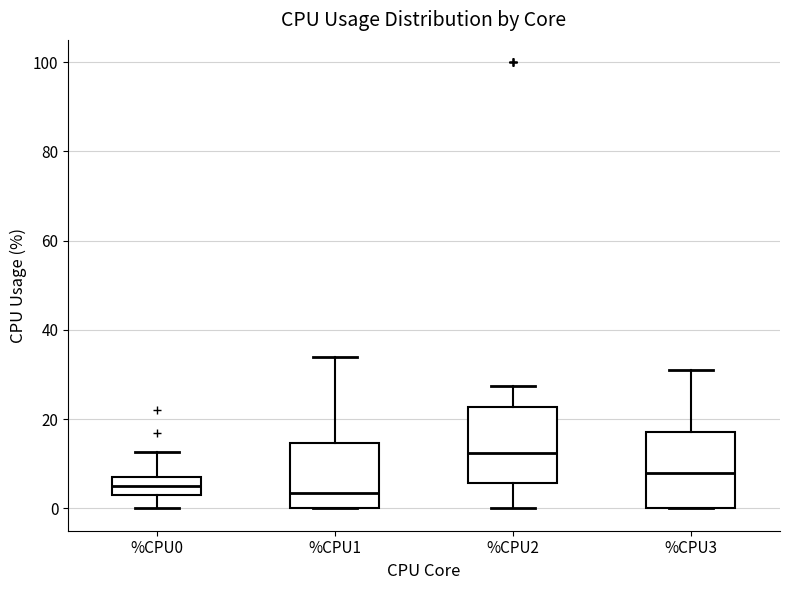

Reading left to right, transcribe this box plot: for each box, give where its median line is, the range the box spans, and where its two whiskers end, as read against the y-axis. The values are not printed on the chart, so give them approximately, as read against the axis.

%CPU0: median 6, box 4 to 8, whiskers 0 to 12
%CPU1: median 4, box 0 to 14, whiskers 0 to 34
%CPU2: median 12, box 6 to 22, whiskers 0 to 28
%CPU3: median 8, box 0 to 18, whiskers 0 to 32